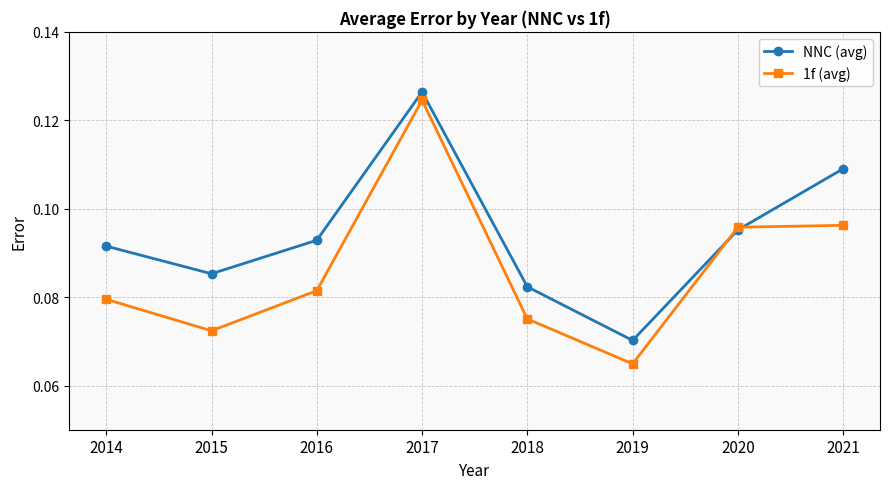

Which category has the lowest value in the 1f (avg) series?

2019